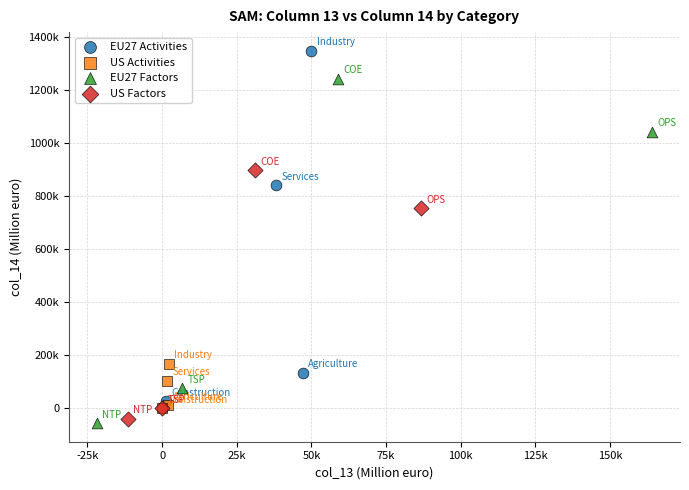

Which series contains the highest Y value?

EU27 Activities